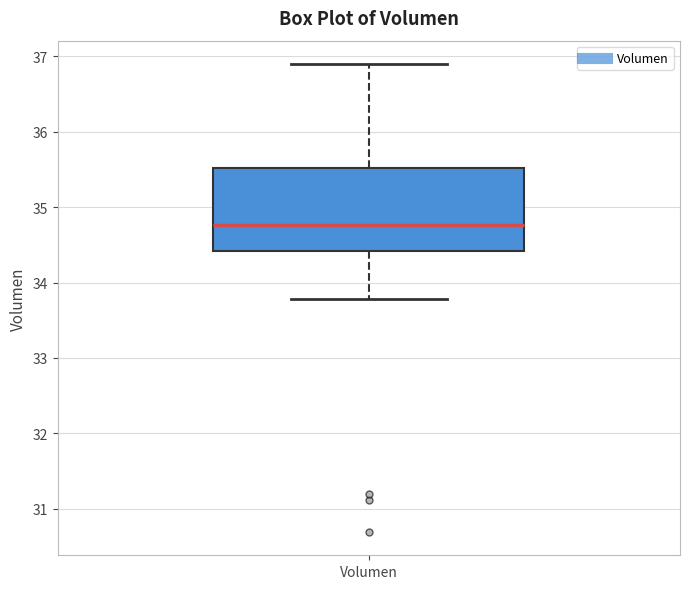

Read this box plot against the y-axis: the position of the median line, the range covered by the box, and the ends of both whiskers. The values are not printed on the chart, so give them approximately, as read against the axis.

median 34.8, box 34.4 to 35.5, whiskers 33.8 to 36.9